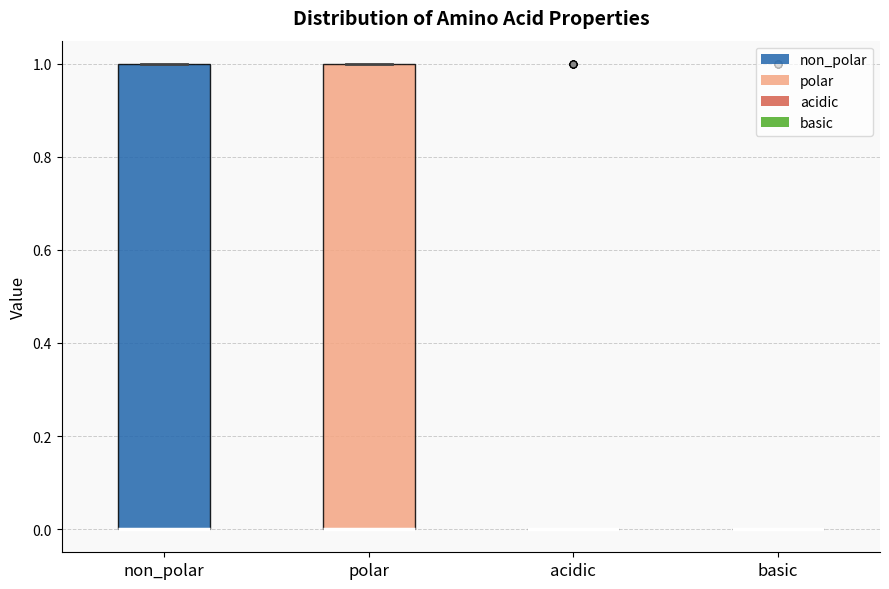

Reading left to right, read every box against the y-axis: the position of its median line, the range the box covers, and the ends of its whiskers. The values are not printed on the chart, so give them approximately, as read against the axis.

non_polar: median 0 (drawn on the box's lower edge), box 0 to 1, whiskers 0 to 1
polar: median 0 (drawn on the box's lower edge), box 0 to 1, whiskers 0 to 1
acidic: box collapsed to a line at 0, whiskers 0 to 0
basic: box collapsed to a line at 0, whiskers 0 to 0